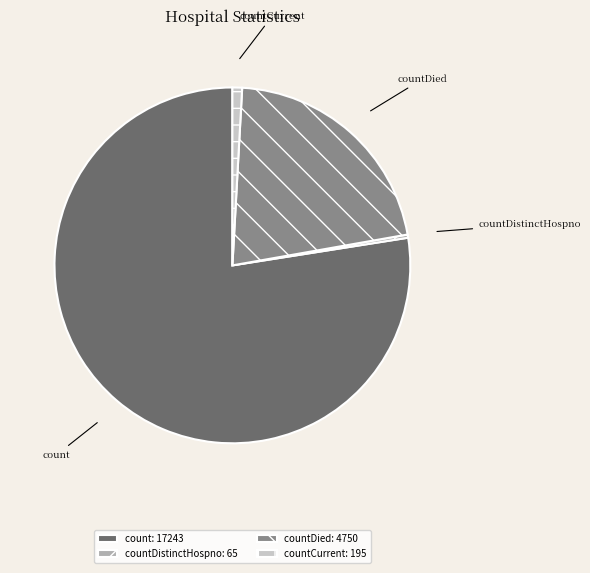

True or false: countDied accounts for 21% of the total.

True